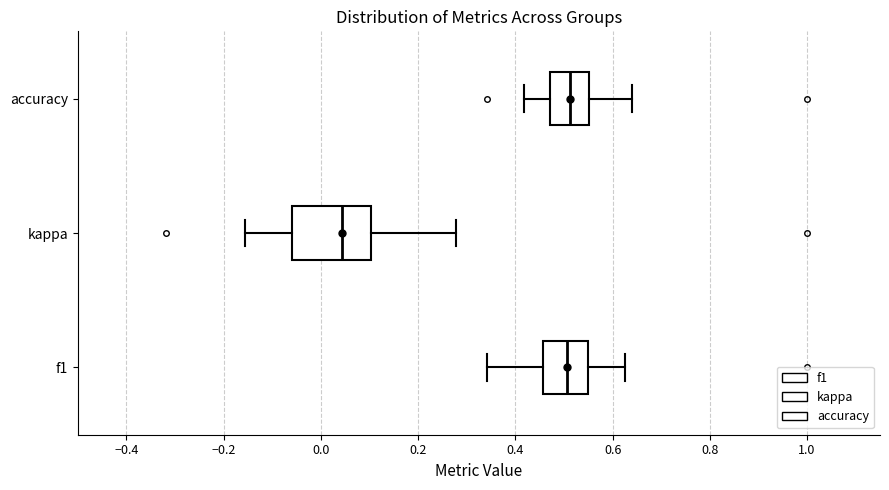

Which box is the widest, from its left edge to its right edge?

kappa